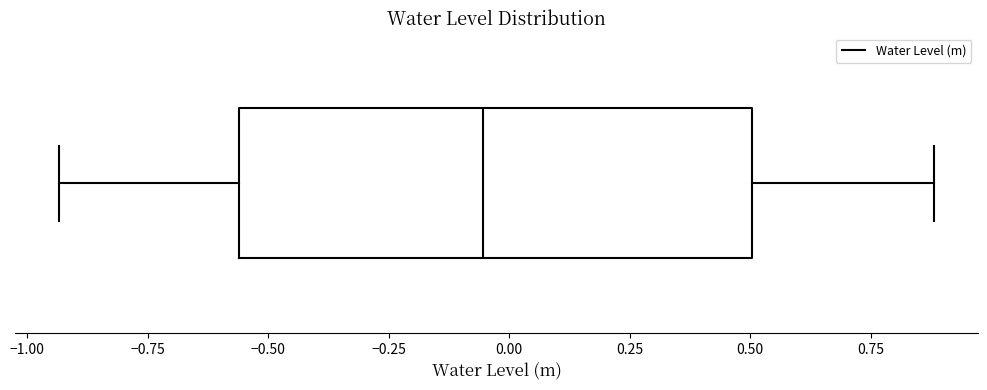

Transcribe this box plot: give where the median line is, the range the box spans, and where the two whiskers end, as read against the x-axis. The values are not printed on the chart, so give them approximately, as read against the axis.

median -0.05, box -0.55 to 0.50, whiskers -0.95 to 0.90